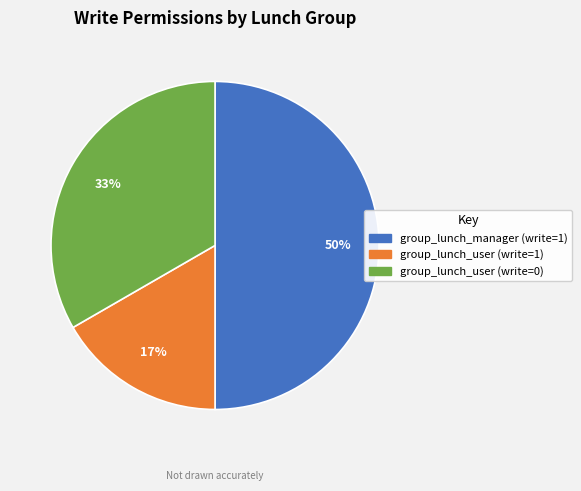

To the nearest percent, what is the average slice percentage?

33%